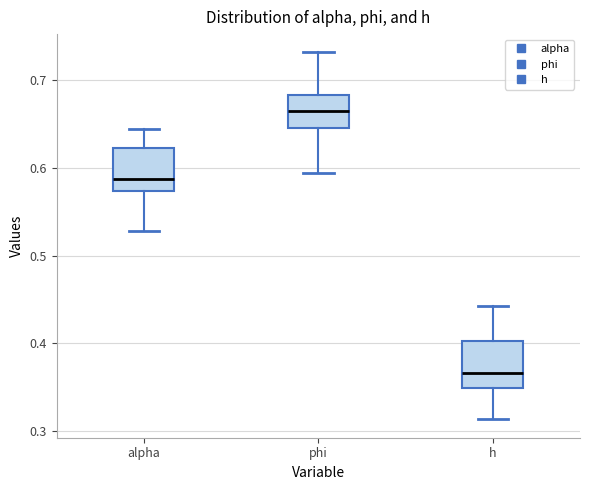

Which box's median line is the highest?

phi